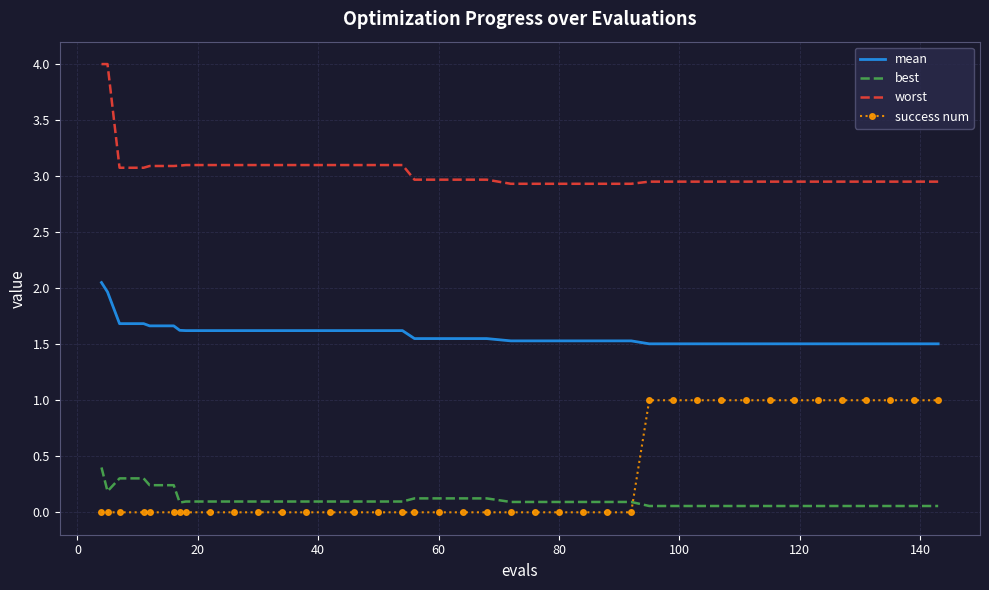

Count the success num values in the range 0 to 1.

40